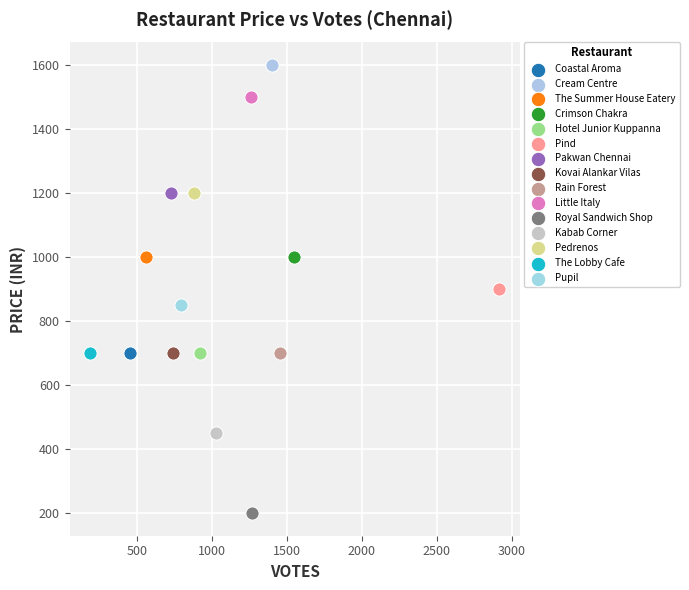

Which series contains the highest Y value?

Cream Centre